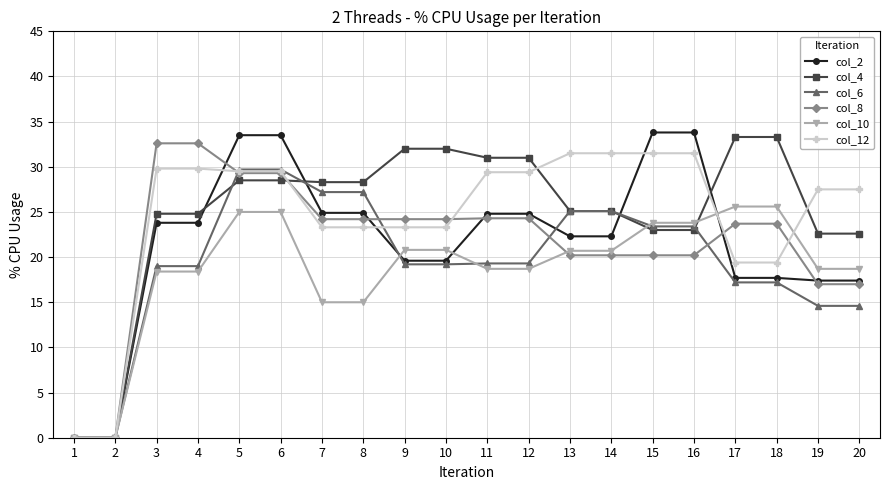

The col_6 series shows 29.7 at 5. True or false?

True